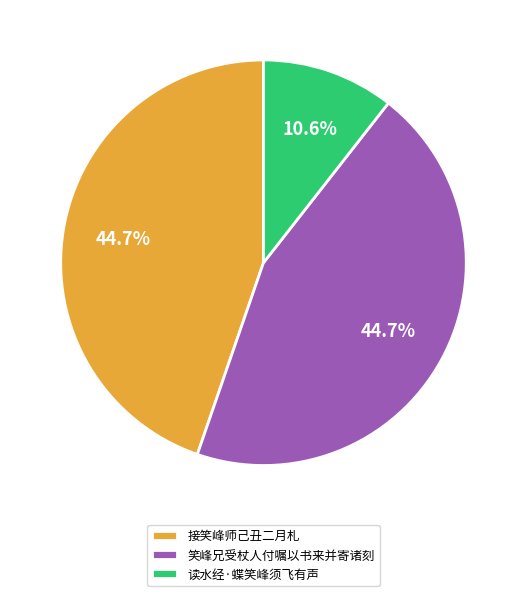

To the nearest percent, what is the difference between the 笑峰兄受杖人付嘱以书来并寄诸刻 and 读水经·蝶笑峰须飞有声 slice percentages?

34%